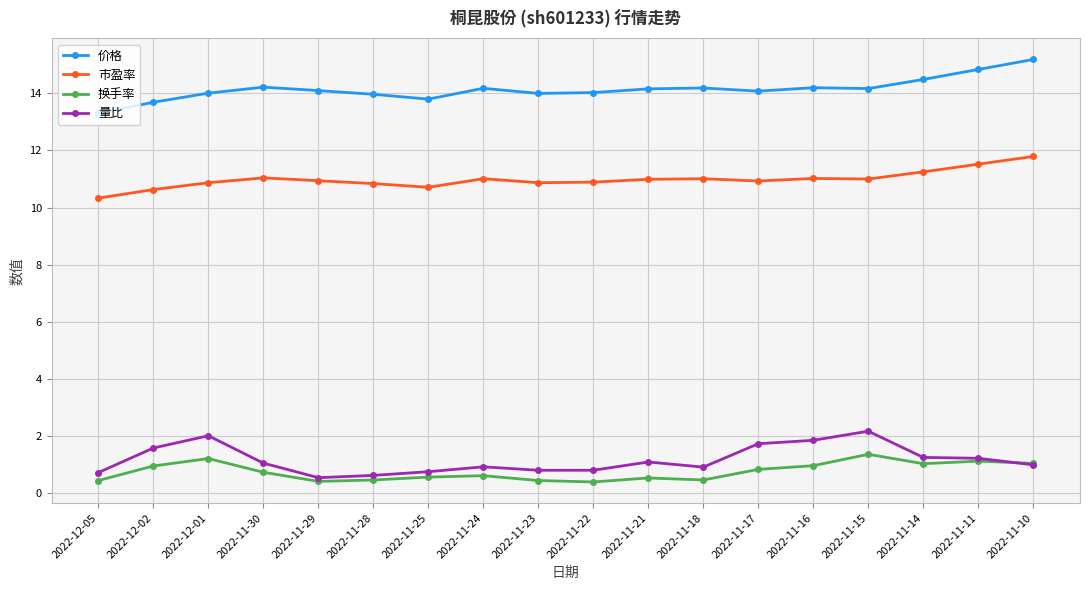

True or false: 市盈率 and 量比 cross at least once.

False